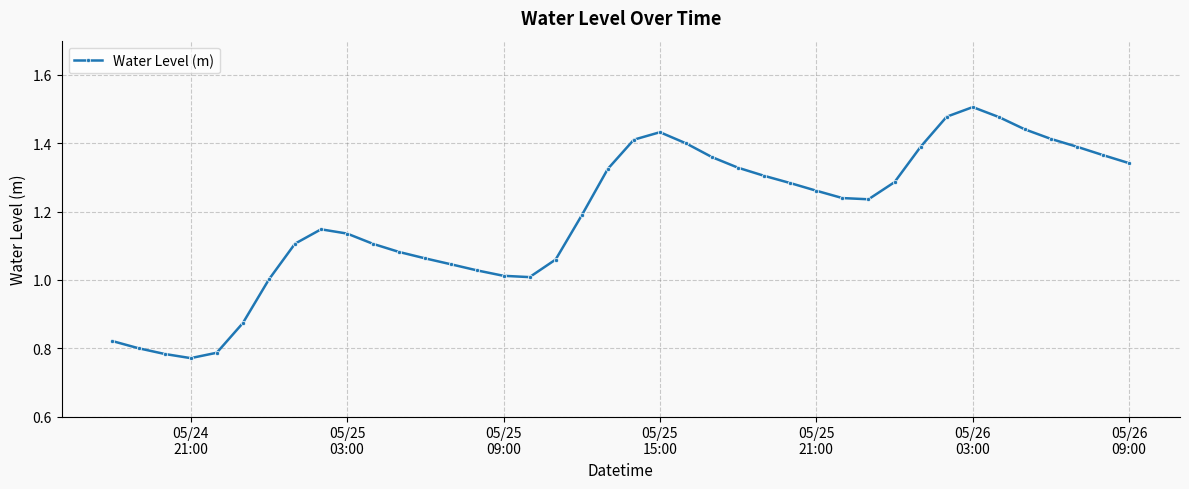

What is the difference between the second highest and second lowest values?

0.7